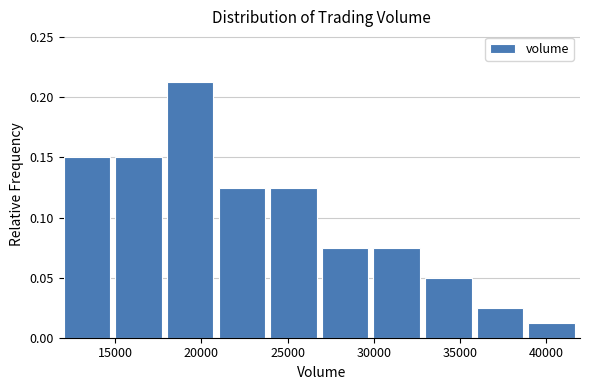

Reading left to right, list every bar in this chart as the range it spans on the x-axis followed by its height. Neither the bar edges nor the heights are printed on the chart, so give them approximately, as read against the axes.

12000 to 15000: 0.150
15000 to 18000: 0.150
18000 to 21000: 0.215
21000 to 24000: 0.125
24000 to 27000: 0.125
27000 to 30000: 0.075
30000 to 33000: 0.075
33000 to 36000: 0.050
36000 to 39000: 0.025
39000 to 42000: 0.015